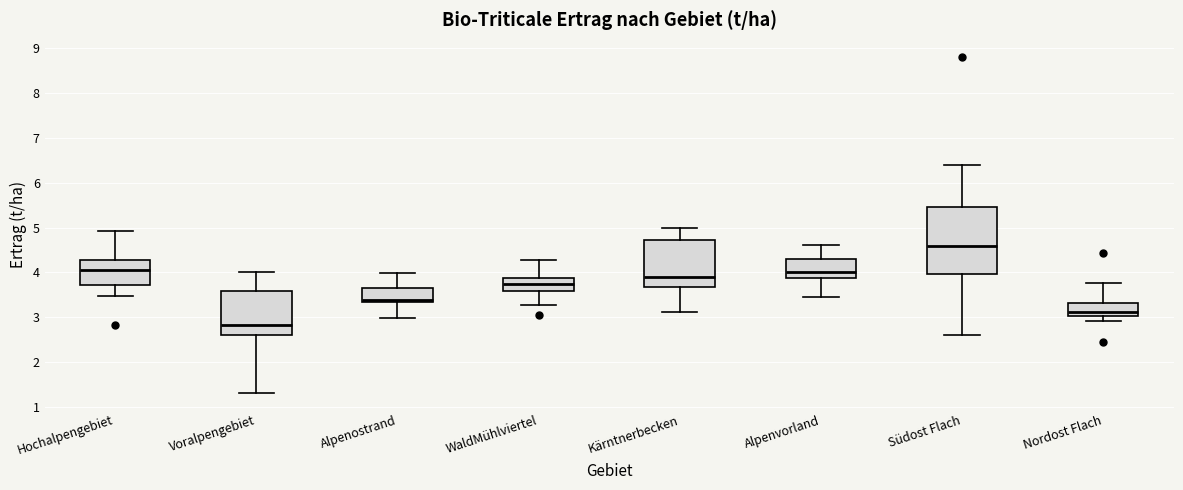

Where does the lower whisker of the box for Südost Flach end on the y-axis? The values are not printed on the chart, so give them approximately, as read against the axis.

2.6